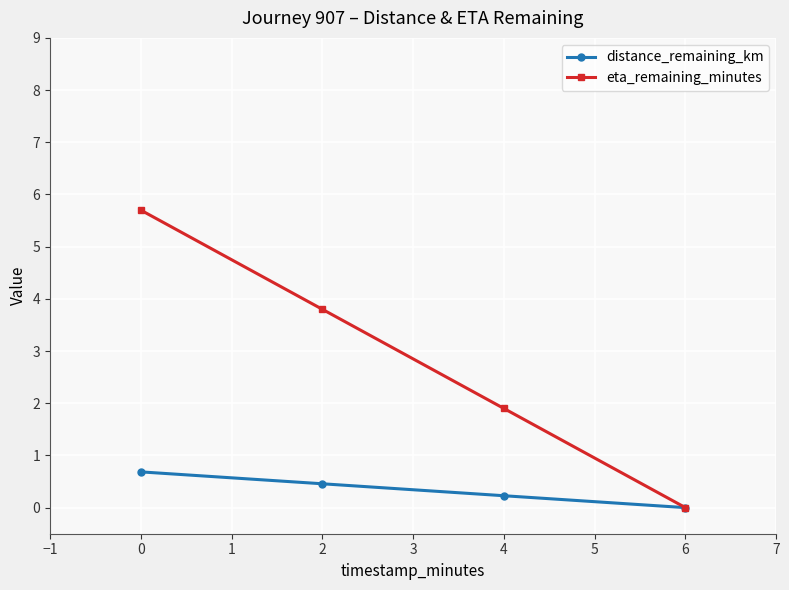

What is the average value of the eta_remaining_minutes series?

2.9